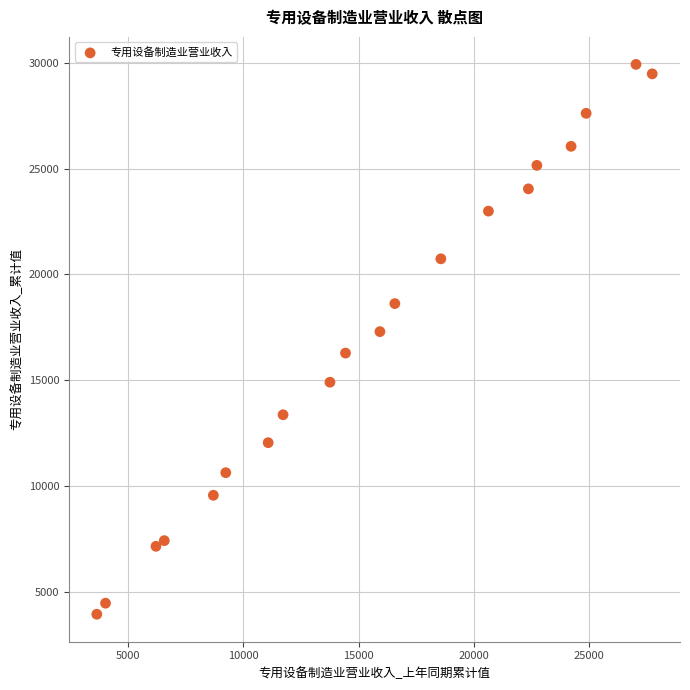

What is the range of X values (max minus min)?

24091.2